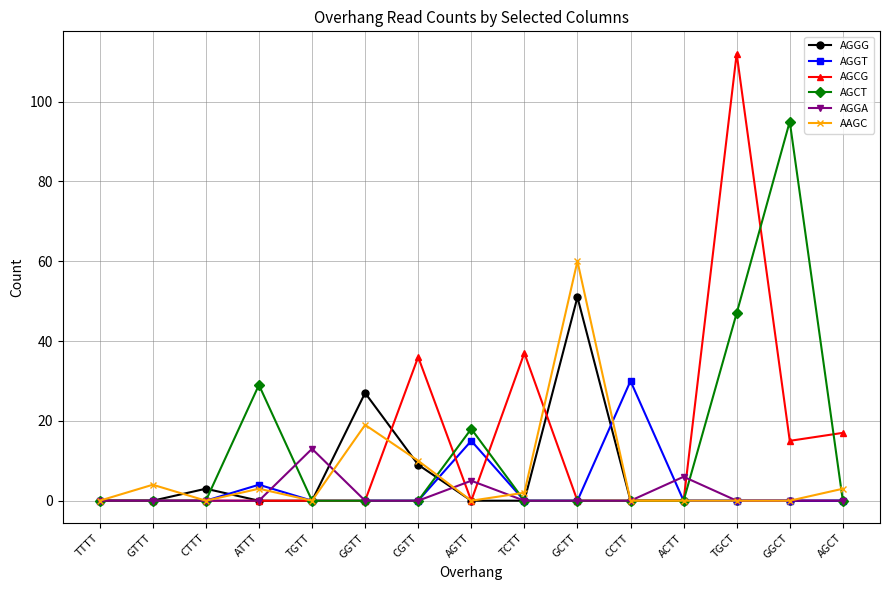

Is the value of AGGG at AGCT greater than the value of AGGA at TGTT?

No